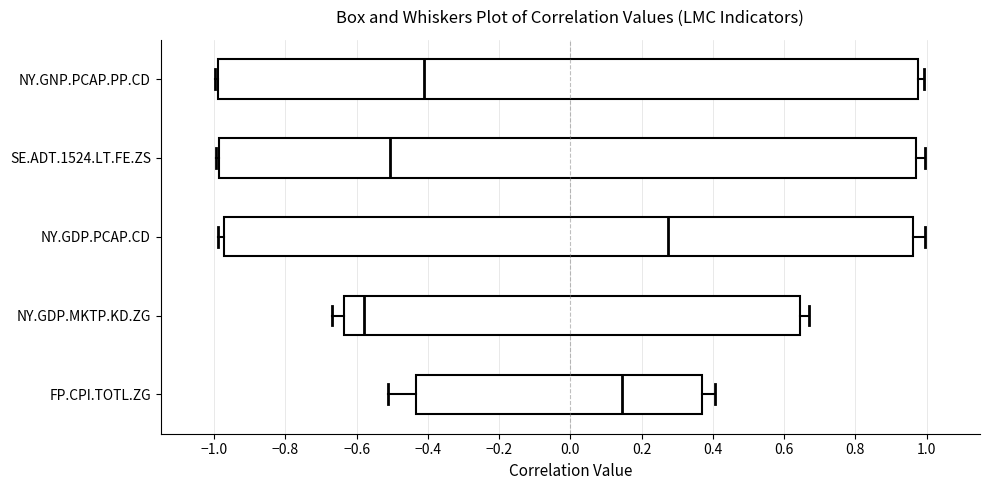

Where does the median line of the box for FP.CPI.TOTL.ZG sit on the x-axis? The values are not printed on the chart, so give them approximately, as read against the axis.

0.14